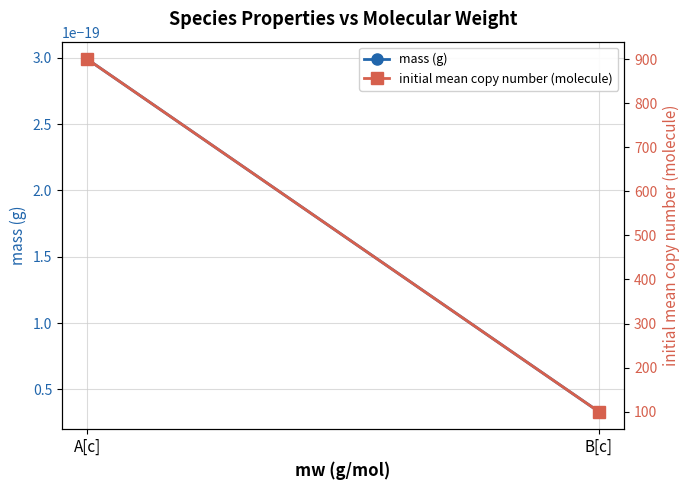

Is it true that initial mean copy number (molecule) equals 100.0 at B[c]?

True